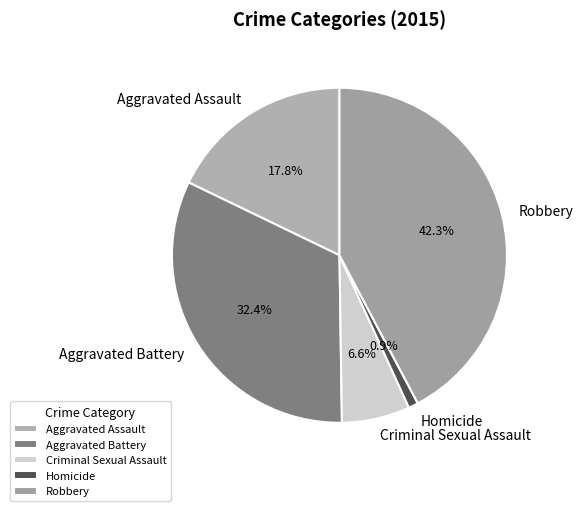

To the nearest percent, what is the difference between the largest and smallest slice percentages?

41%